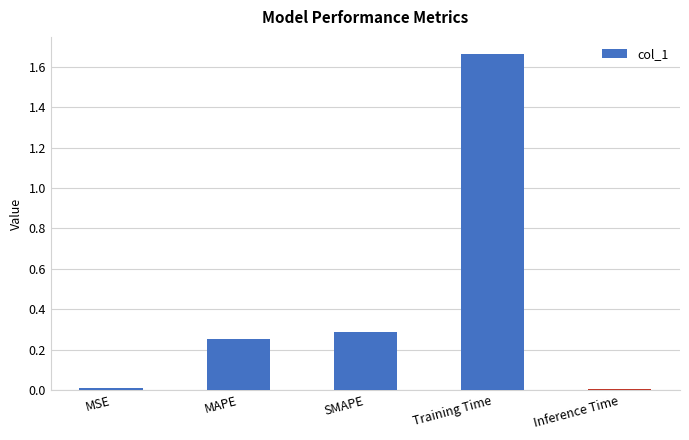

At which category does the chart reach its peak across all series?

Training Time